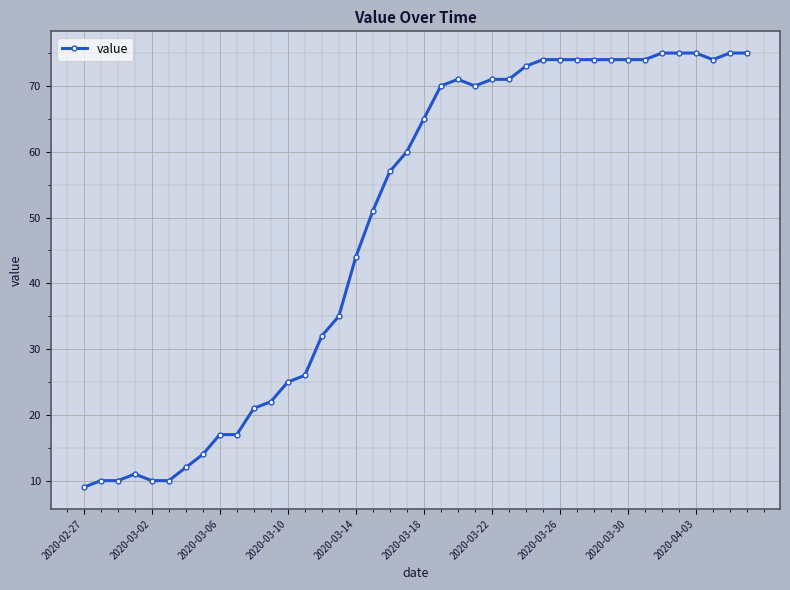

Count the number of data series in this chart.

1